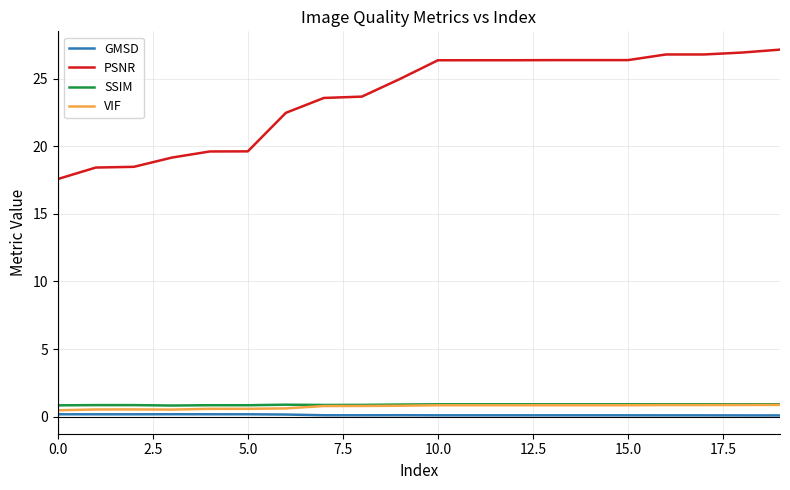

Which series has the widest spread of values?

PSNR